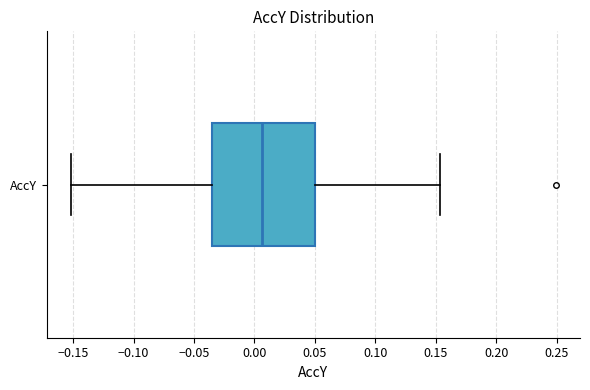

Where is the left edge of the box for AccY on the x-axis? The values are not printed on the chart, so give them approximately, as read against the axis.

-0.035